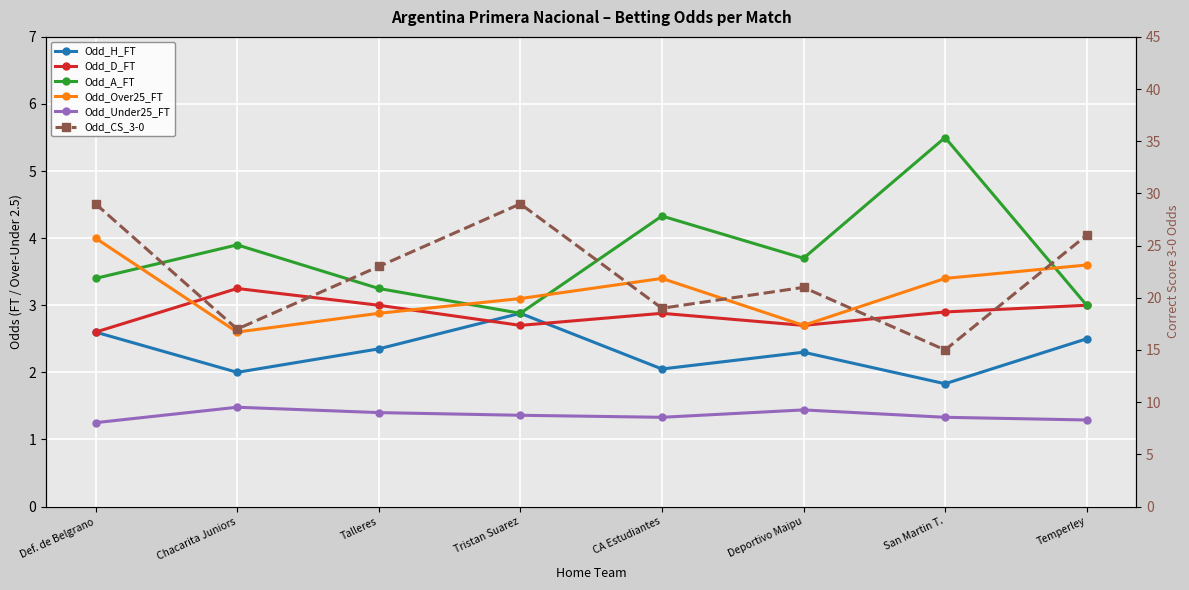

How many lines are shown in the chart?

6